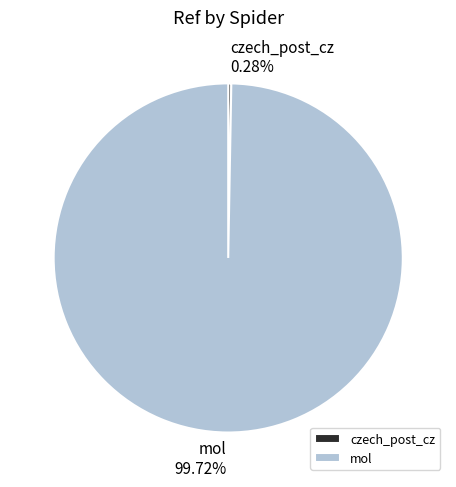

Does czech_post_cz account for over 50% of the chart?

No